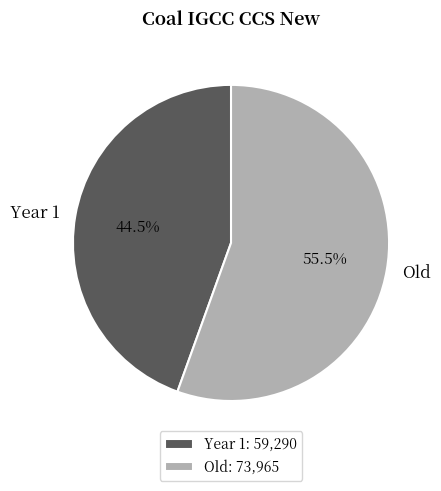

What is the smallest slice in the pie chart?

Year 1